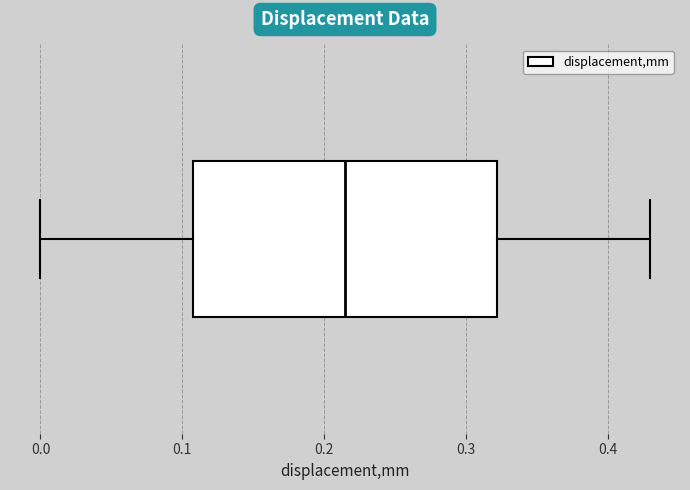

Read this box plot against the x-axis: the position of the median line, the range covered by the box, and the ends of both whiskers. The values are not printed on the chart, so give them approximately, as read against the axis.

median 0.21, box 0.11 to 0.32, whiskers 0.00 to 0.43